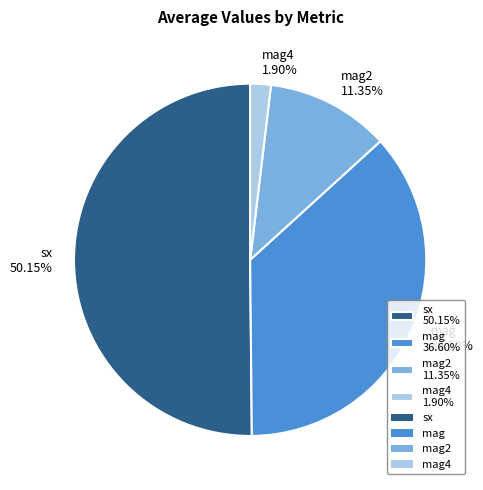

Count the number of slices in the pie.

4